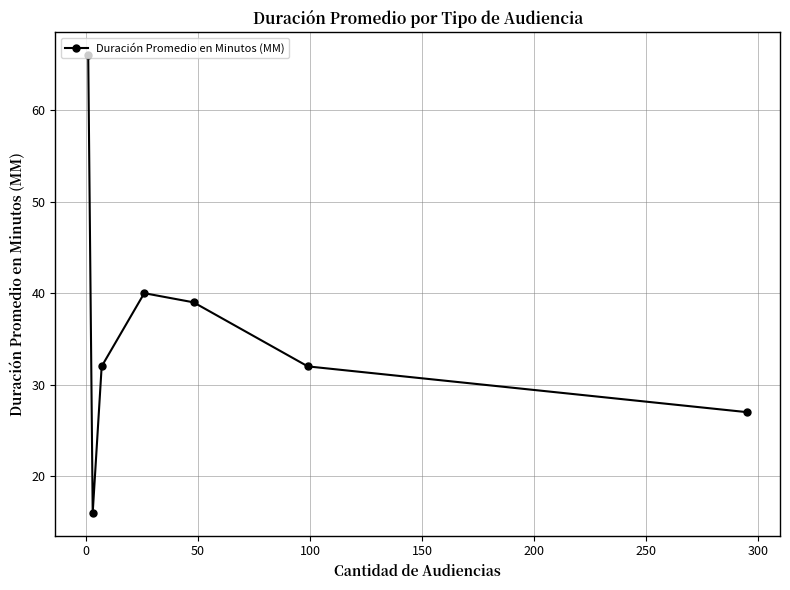

What is the average value?

36